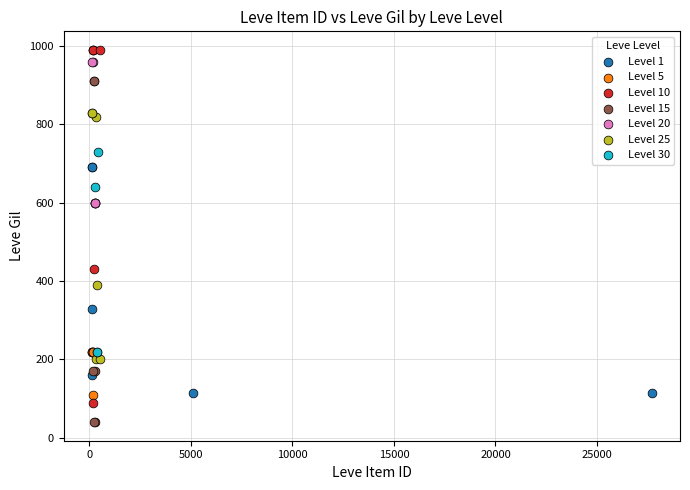

Which series contains the lowest Y value?

Level 15